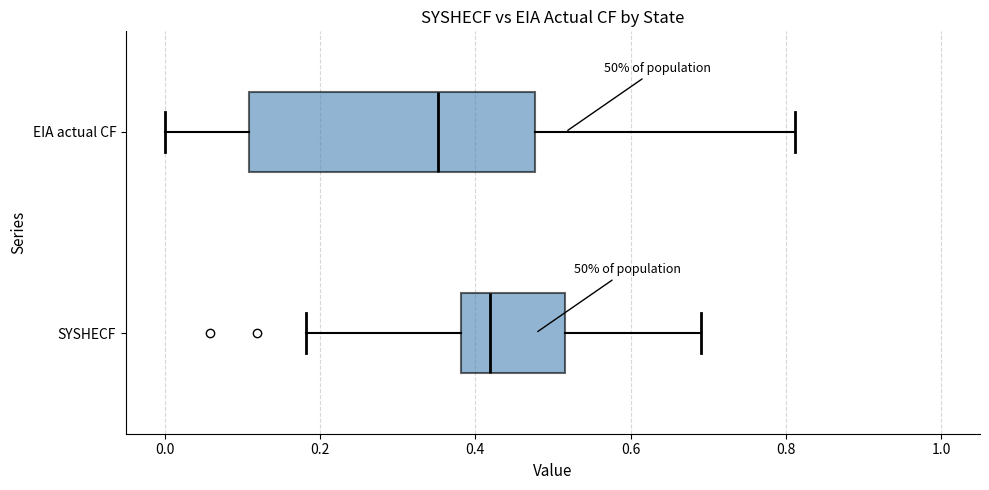

Reading bottom to top, read every box against the x-axis: the position of its median line, the range the box covers, and the ends of its whiskers. The values are not printed on the chart, so give them approximately, as read against the axis.

SYSHECF: median 0.42, box 0.38 to 0.52, whiskers 0.18 to 0.70
EIA actual CF: median 0.36, box 0.10 to 0.48, whiskers 0.00 to 0.82